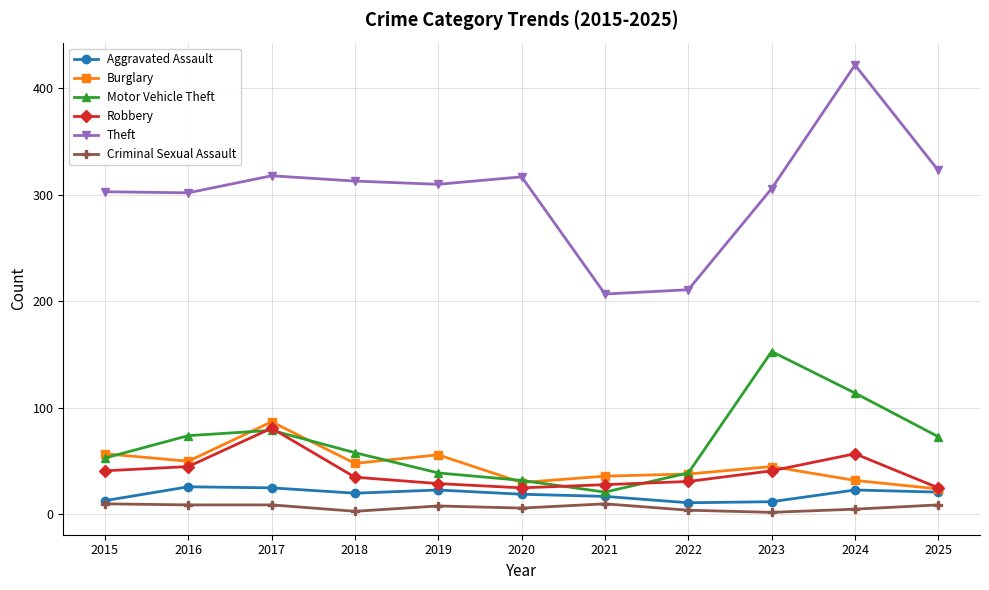

Between 2022 and 2025, which series saw the biggest shift?

Theft